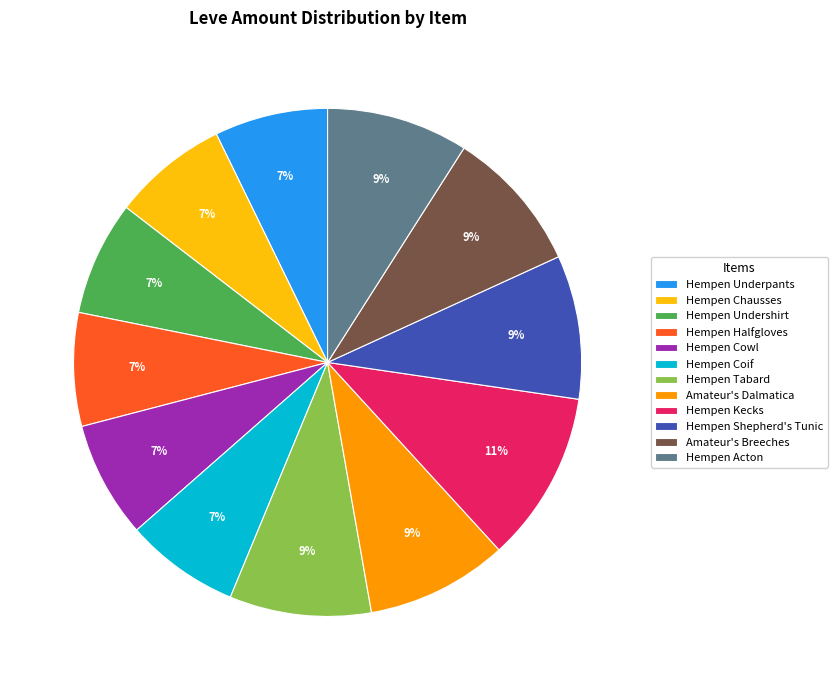

Which category has the biggest portion of the pie?

Hempen Kecks